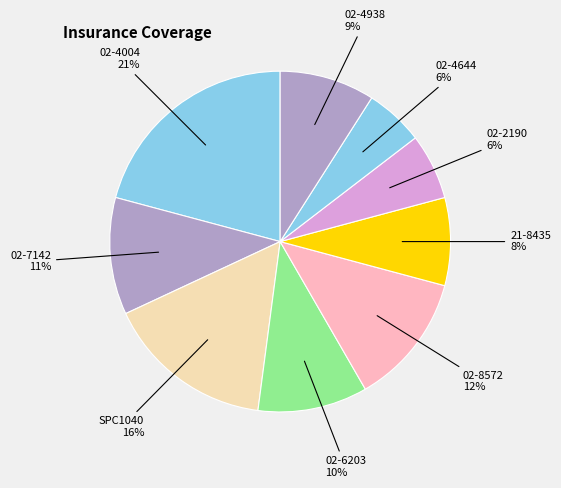

True or false: 02-4004 accounts for 16% of the total.

False